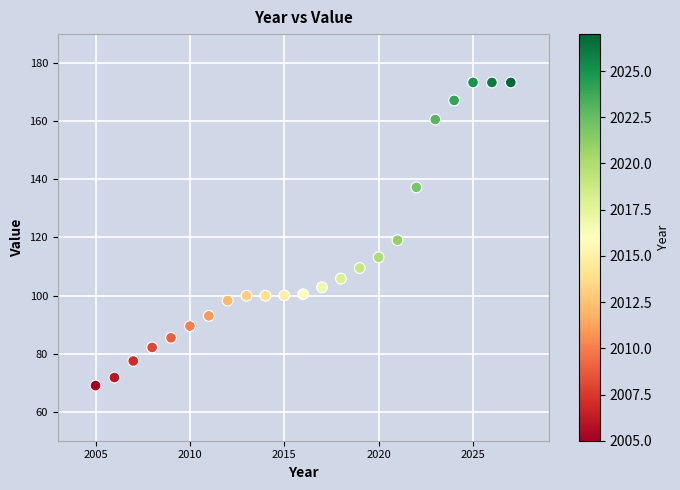

What Y value in the scatter plot is closest to 121?

119.0